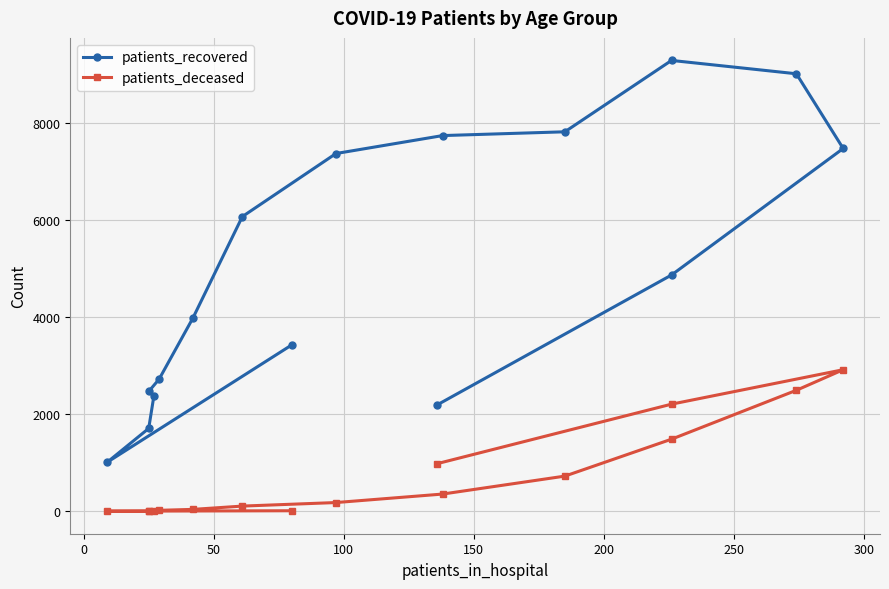

How many data points in patients_deceased are less than 181?

8